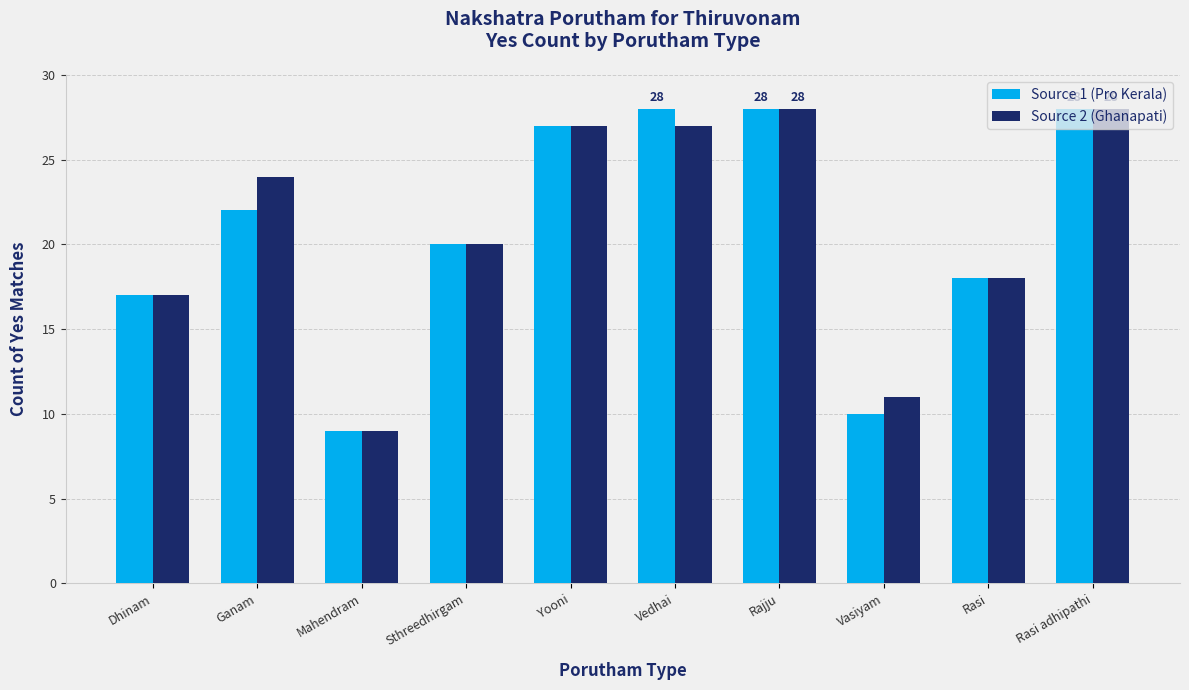

Which category has the lowest value across all series?

Mahendram